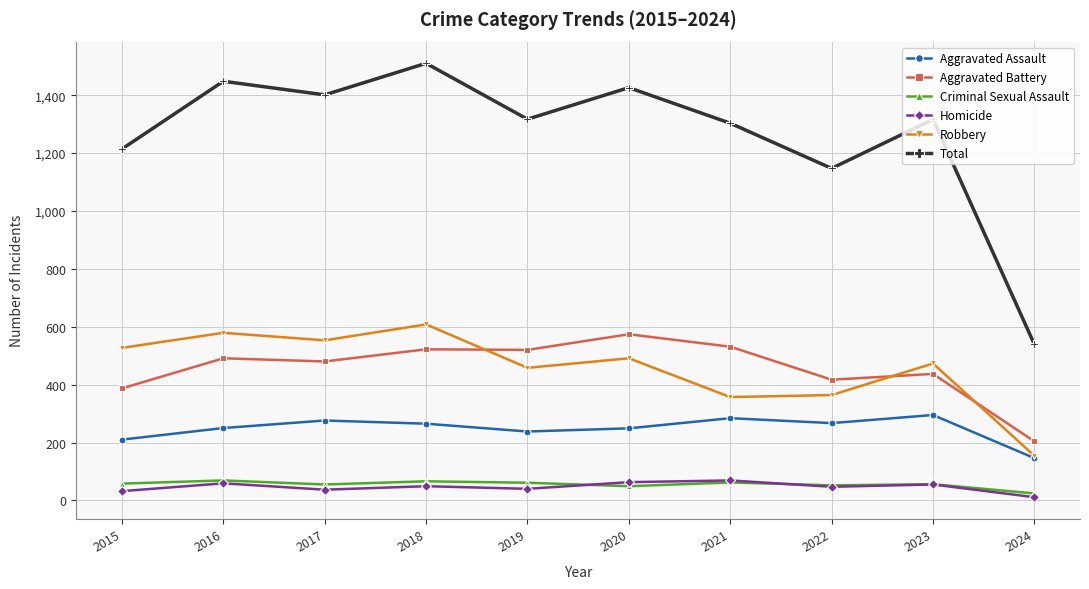

How many times do Aggravated Battery and Robbery cross each other?

3